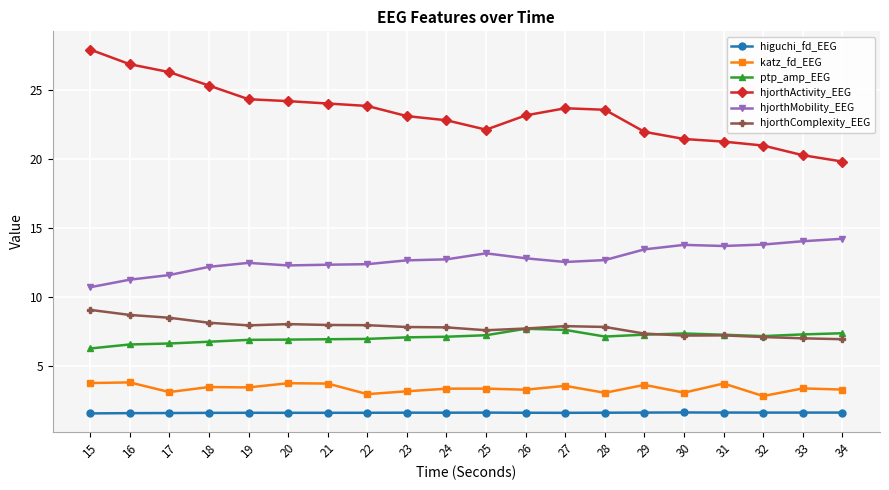

True or false: higuchi_fd_EEG has a value of 1.6 at 28.

True